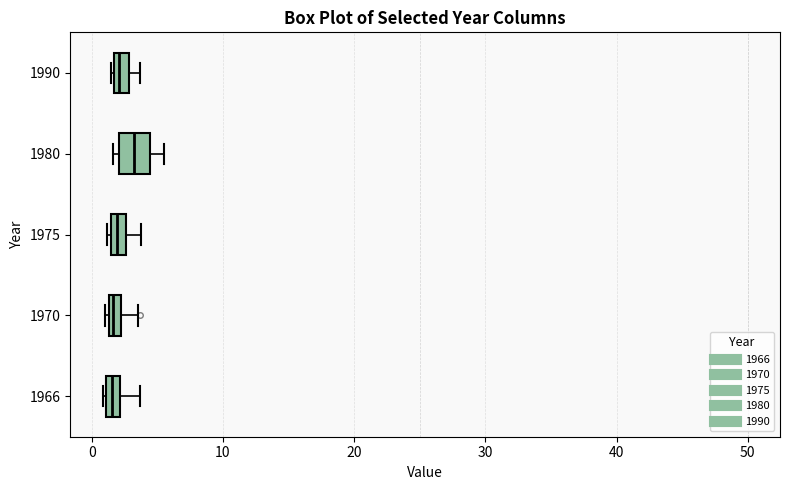

Where is the right edge of the box at y = 1990 on the x-axis? The values are not printed on the chart, so give them approximately, as read against the axis.

3